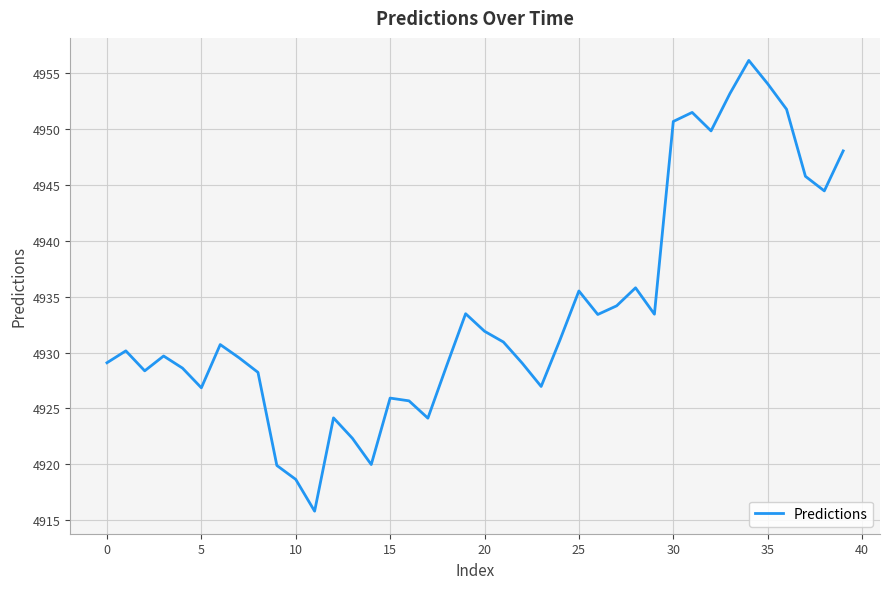

What is the difference between the maximum and minimum values?

40.3